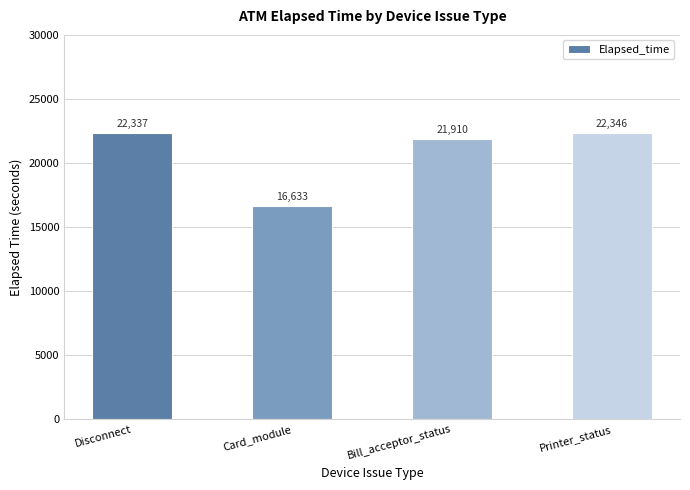

The chart shows a value of 9039 at Bill_acceptor_status. True or false?

False